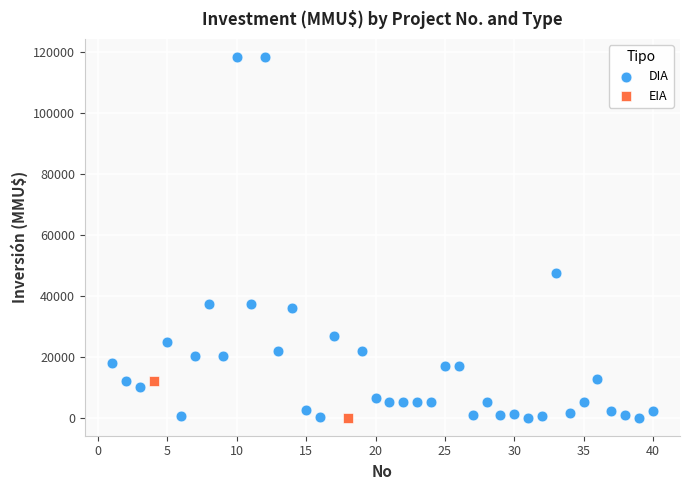

What are all the series names shown in the legend?

DIA, EIA